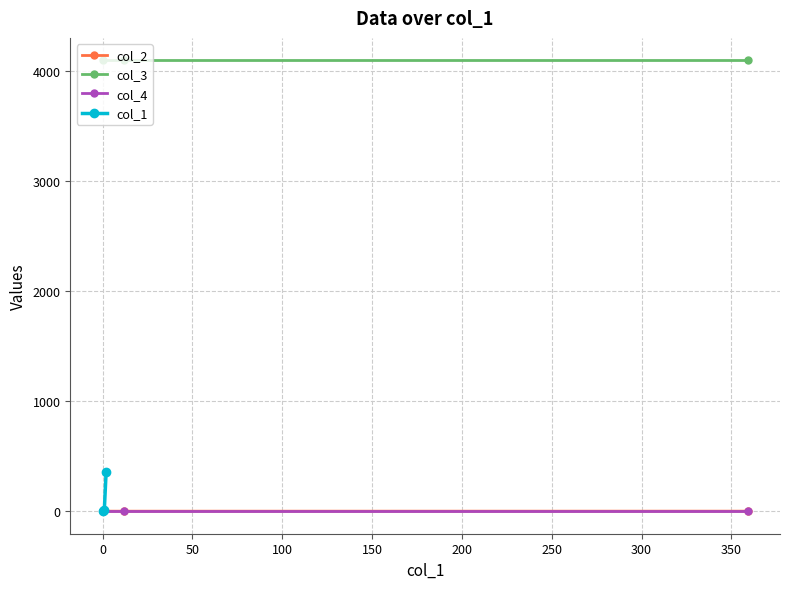

What is the value of the col_3 point at the 1st from the left?

4096.0